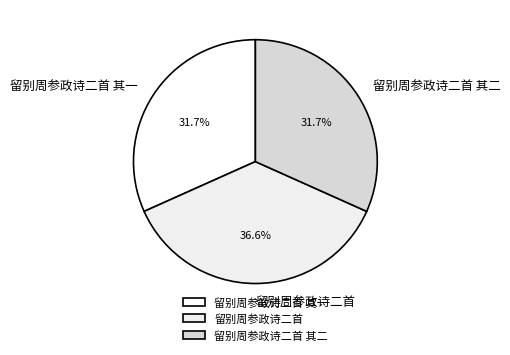

What percentage is NOT represented by 留别周参政诗二首 其一?

68.3%